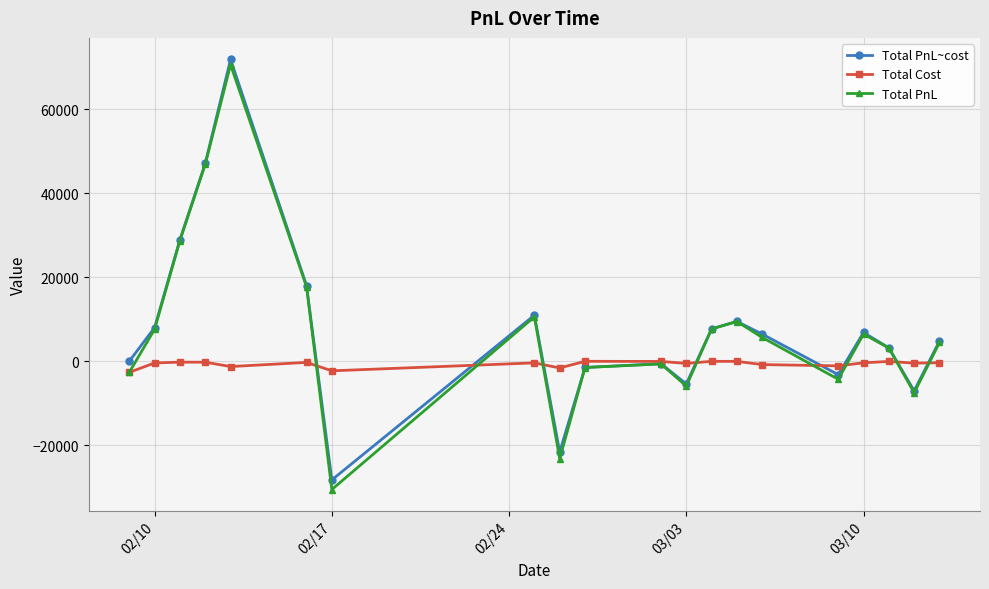

What is the value of the Total PnL point at the 5th from the left?

70654.5